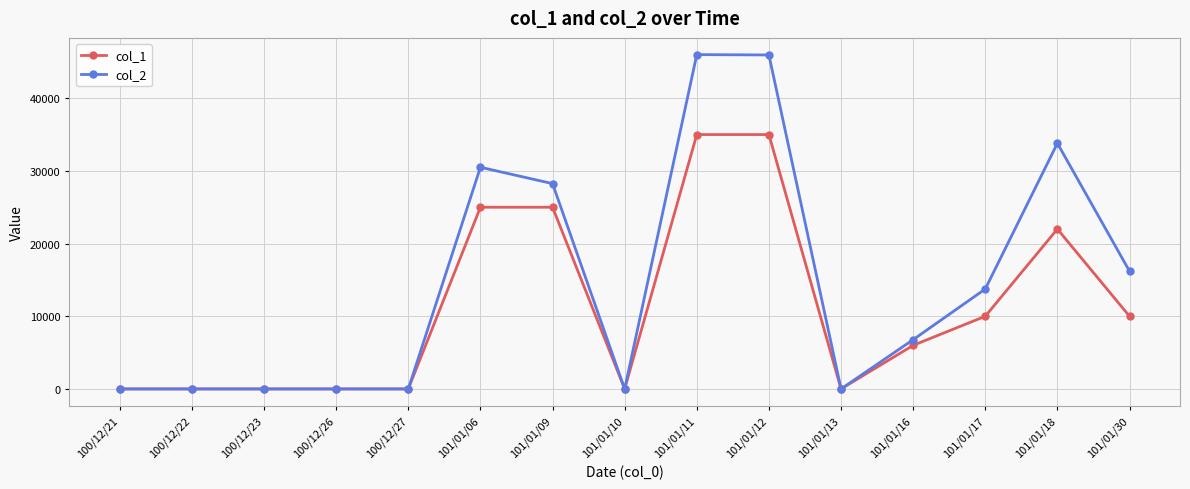

What is the label of the 8th point from the right?

101/01/10